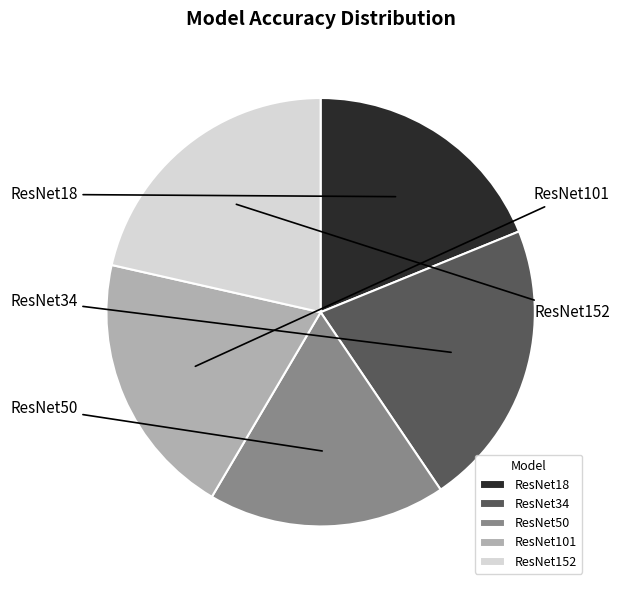

To the nearest percent, what is the average slice percentage?

20%